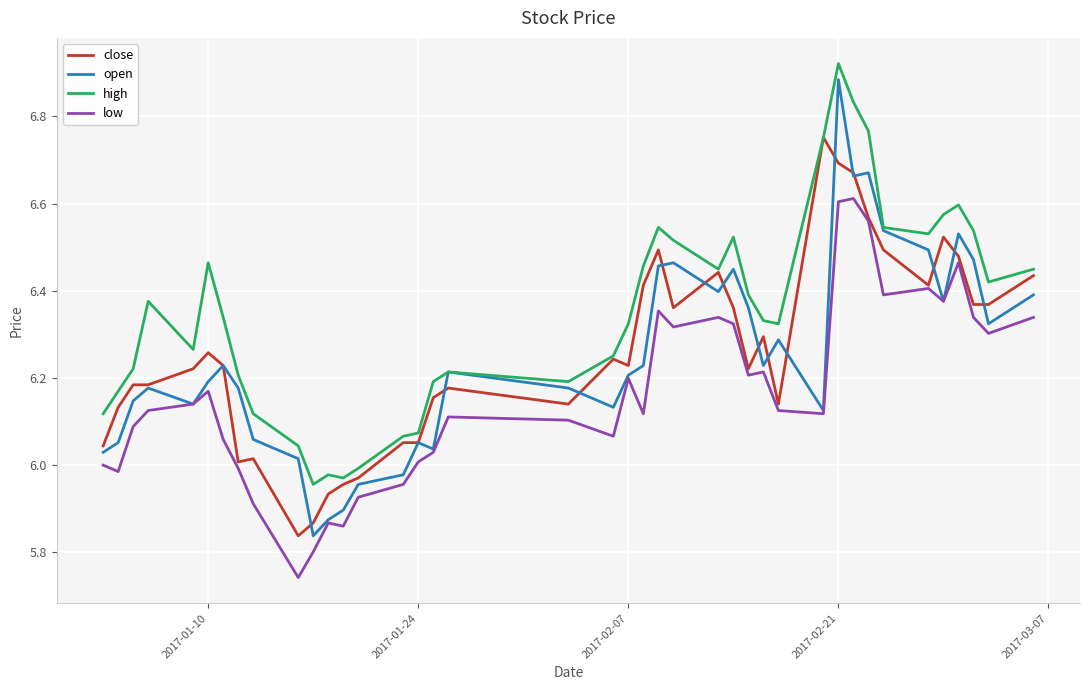

Which series has the largest range (max minus min)?

open